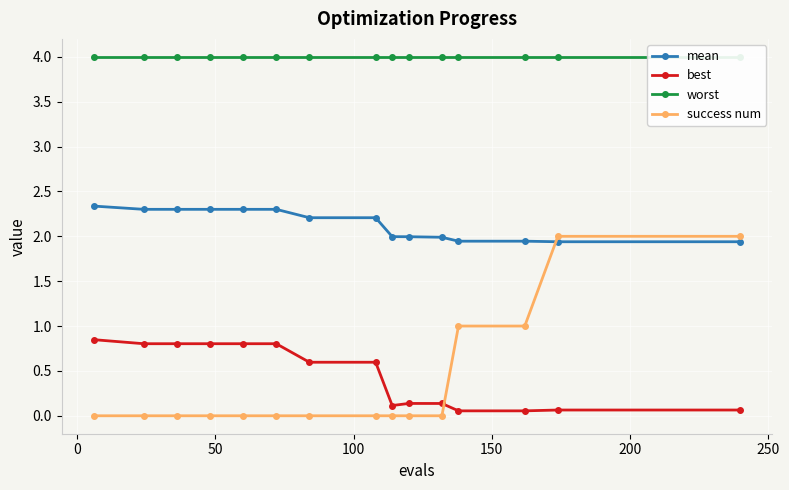

True or false: best and mean intersect in this chart.

False